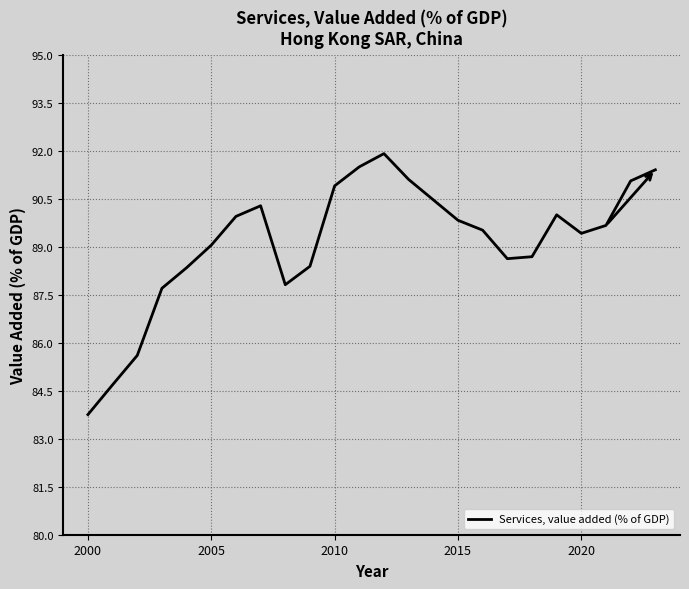

What is the greatest value displayed?

91.9